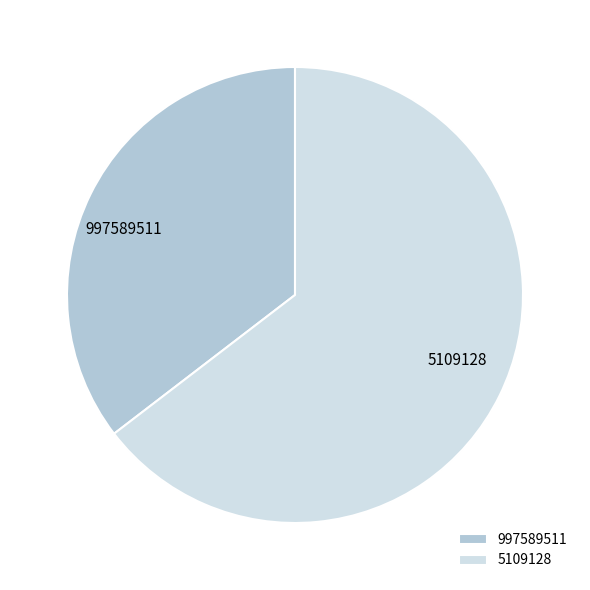

Is the sum of 5109128 and 997589511 greater than half?

Yes